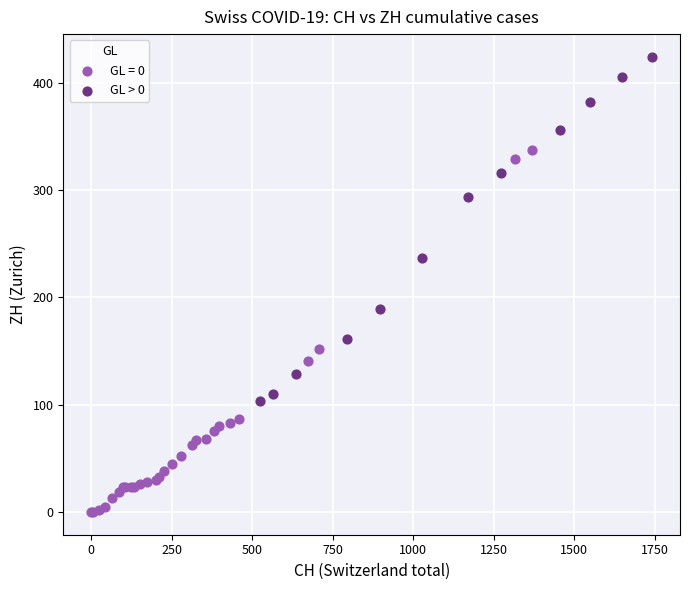

Which series reaches the minimum Y coordinate?

GL = 0